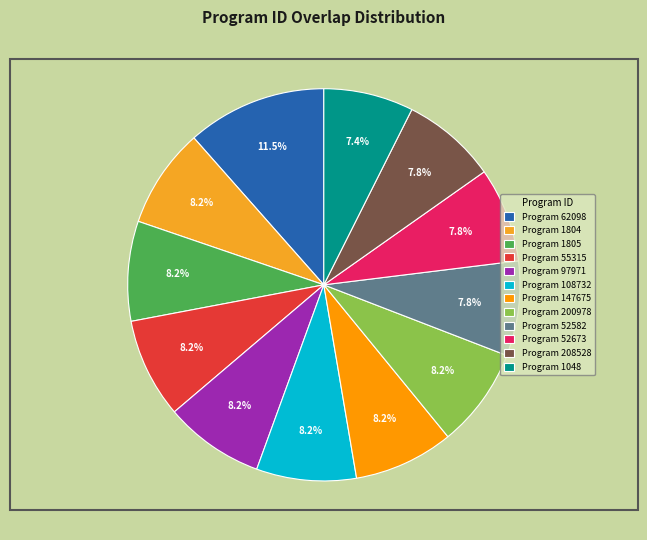

Which category has the smallest portion of the pie?

1048